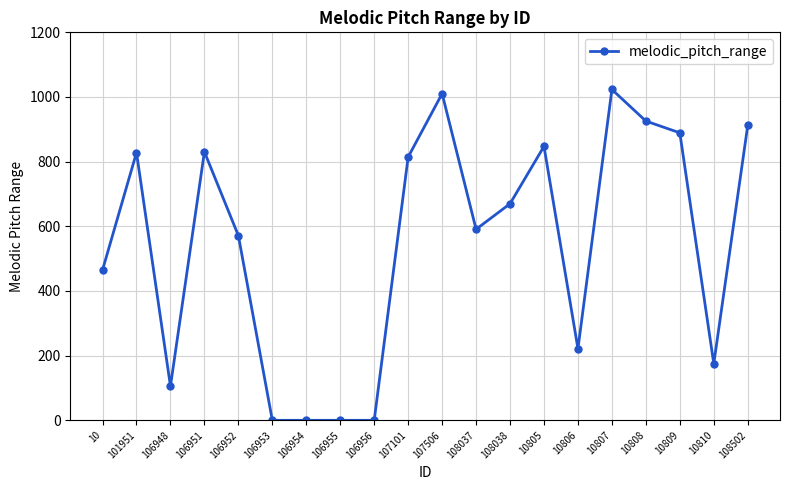

How many lines are shown in the chart?

1